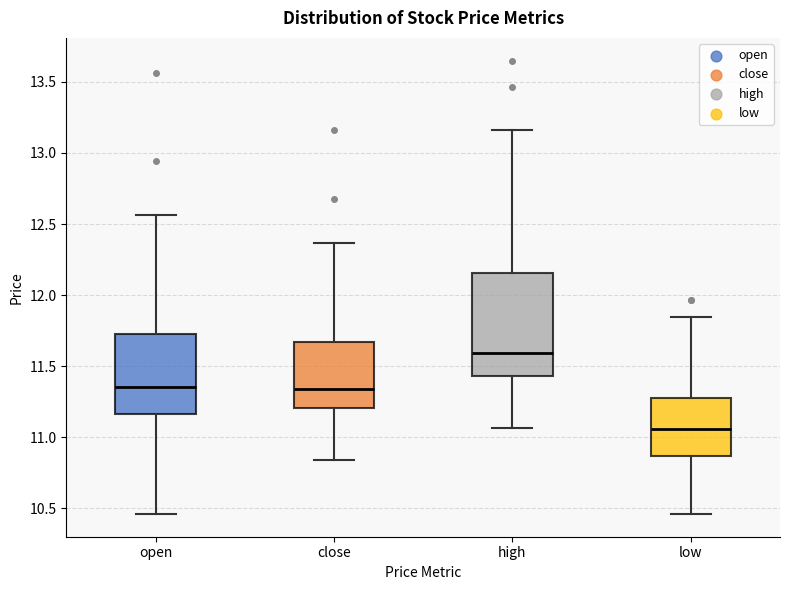

Reading left to right, read every box against the y-axis: the position of its median line, the range the box covers, and the ends of its whiskers. The values are not printed on the chart, so give them approximately, as read against the axis.

open: median 11.35, box 11.15 to 11.75, whiskers 10.45 to 12.55
close: median 11.35, box 11.20 to 11.65, whiskers 10.85 to 12.35
high: median 11.60, box 11.45 to 12.15, whiskers 11.05 to 13.15
low: median 11.05, box 10.85 to 11.25, whiskers 10.45 to 11.85